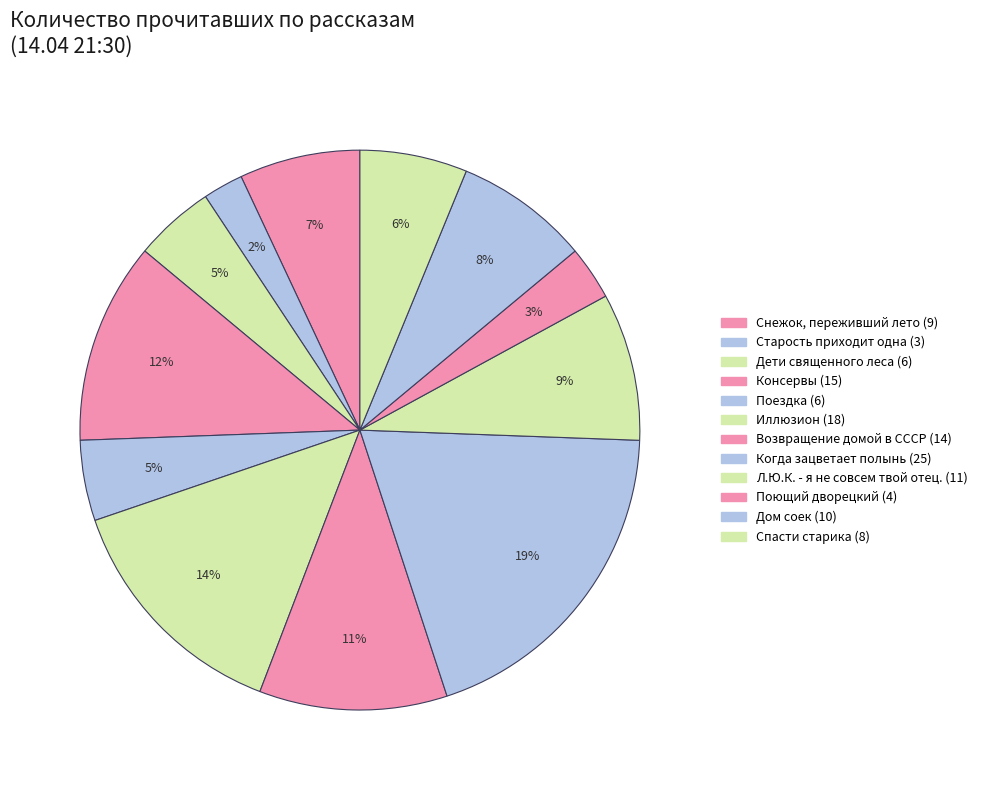

How much of the chart is everything except Спасти старика?

93.8%